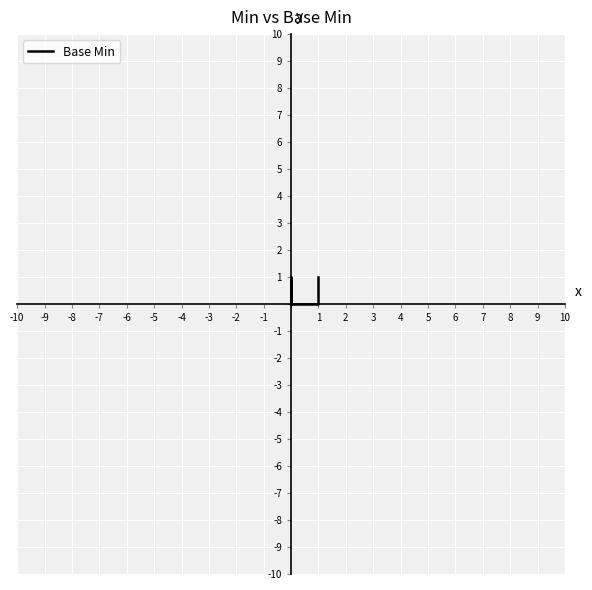

Where is the data nearest to the value 0?

-10